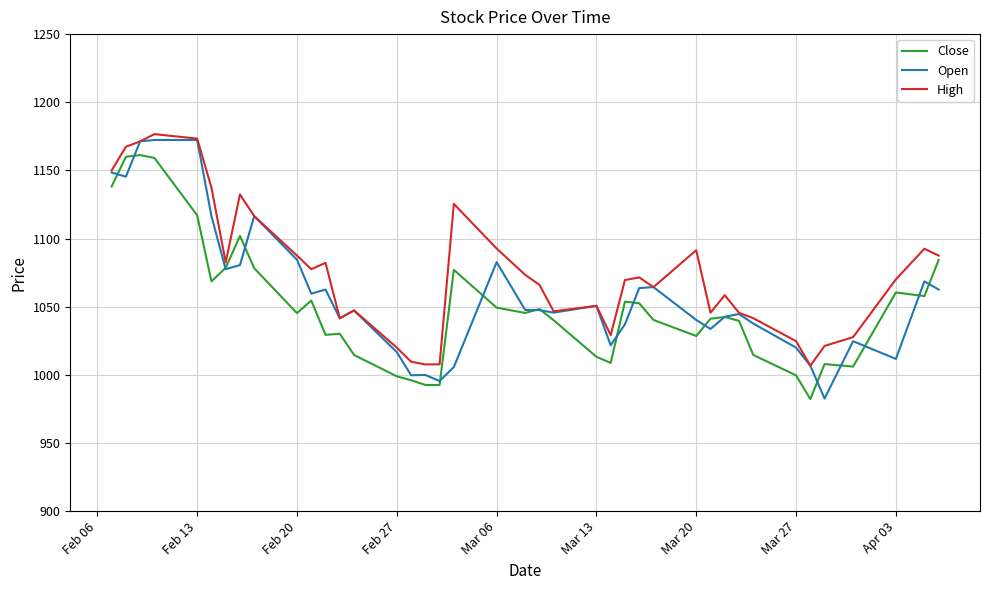

True or false: Close and High intersect in this chart.

False